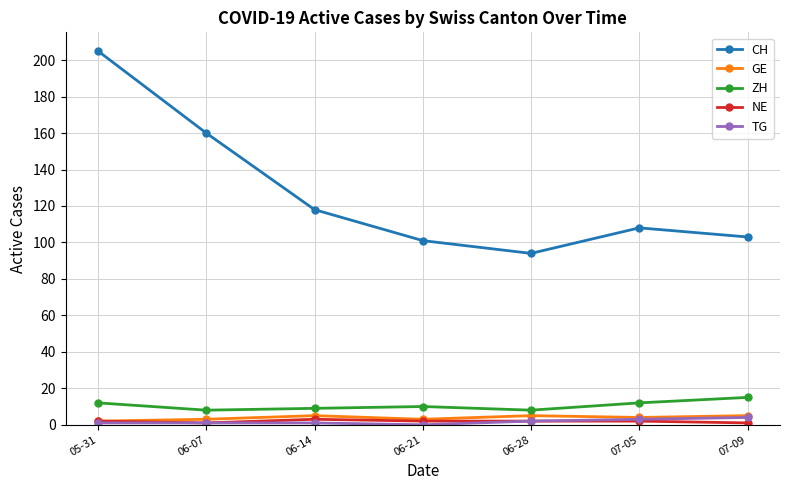

What is the maximum value shown in the chart?

205